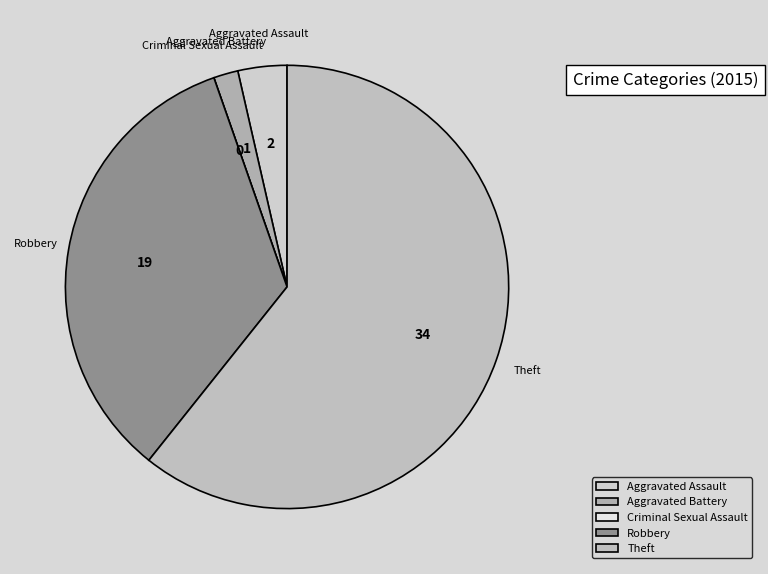

Approximately how many times larger is the value at Theft compared to Robbery?

1.8